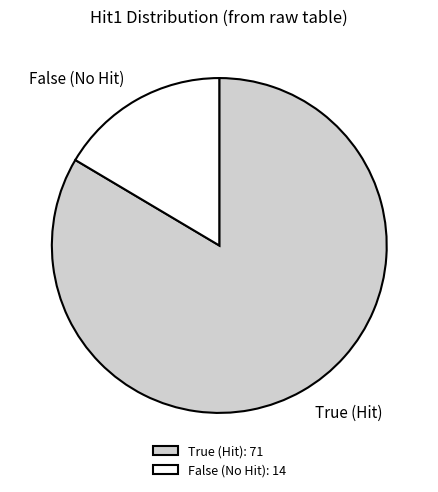

Which has a higher value, True or False?

True